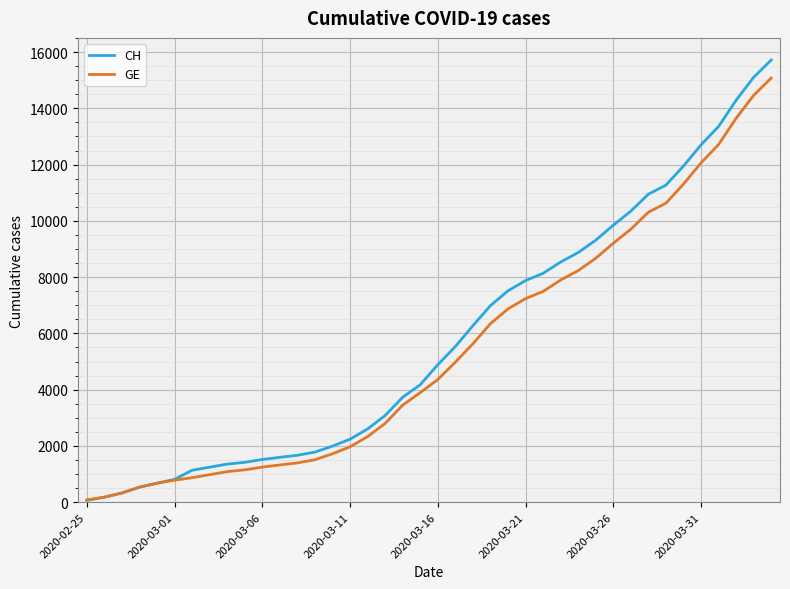

What is the greatest value displayed?

15719